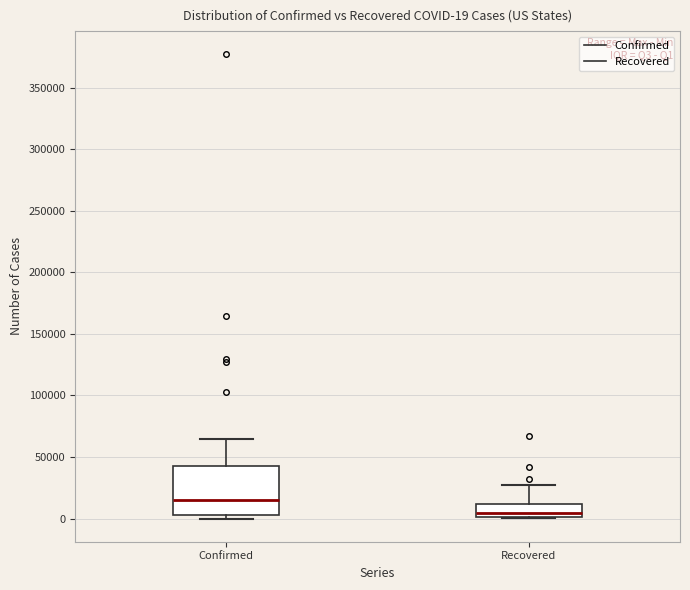

Which box is the tallest, from its lower edge to its upper edge?

Confirmed